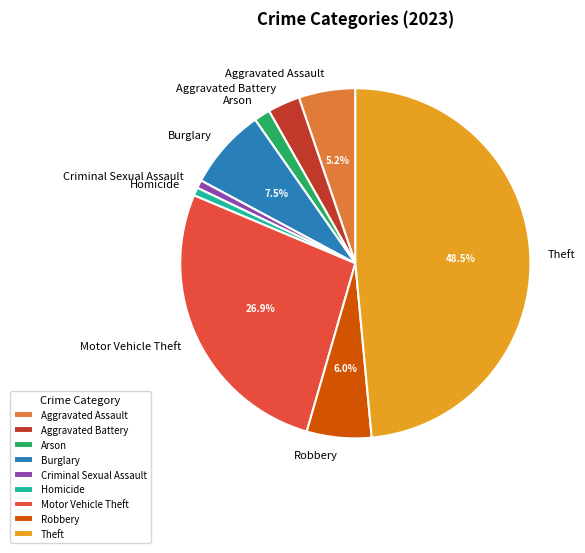

Combined, what portion of the pie is Robbery and Aggravated Assault?

11.2%